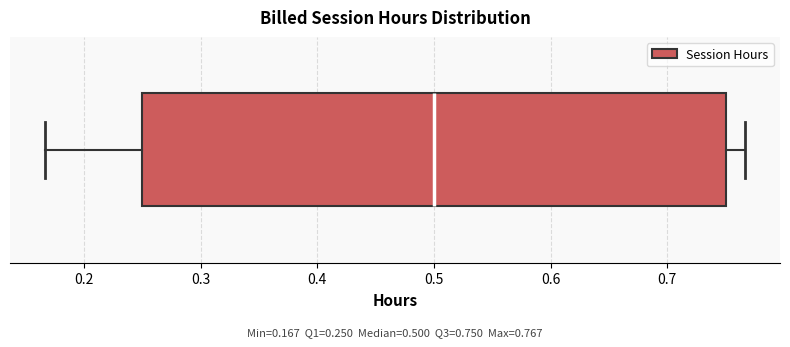

Read this box plot against the x-axis: the position of the median line, the range covered by the box, and the ends of both whiskers. The values are not printed on the chart, so give them approximately, as read against the axis.

median 0.50, box 0.25 to 0.75, whiskers 0.17 to 0.77